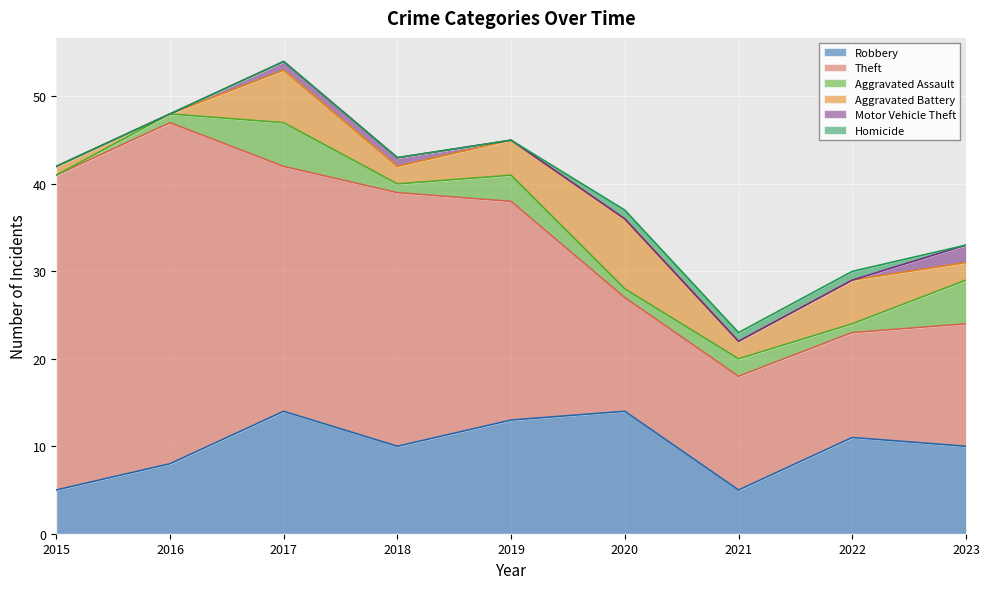

How many lines are shown in the chart?

6